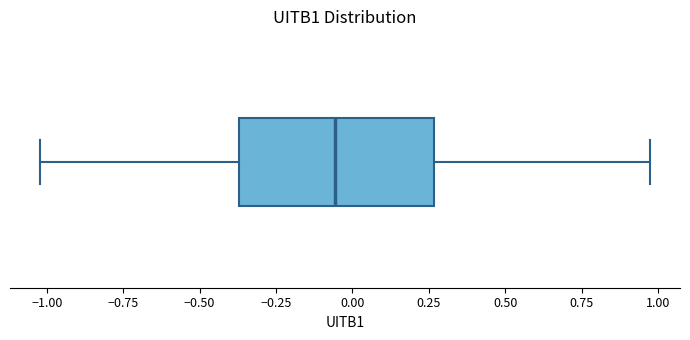

Where does the median line of the box sit on the x-axis? The values are not printed on the chart, so give them approximately, as read against the axis.

-0.05